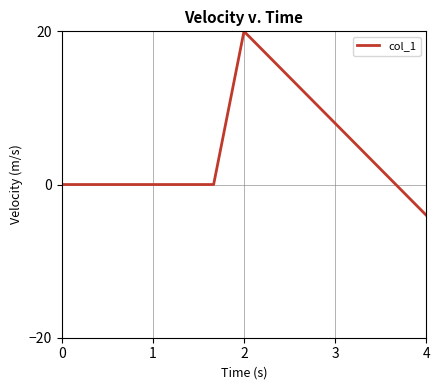

How many lines are shown in the chart?

1